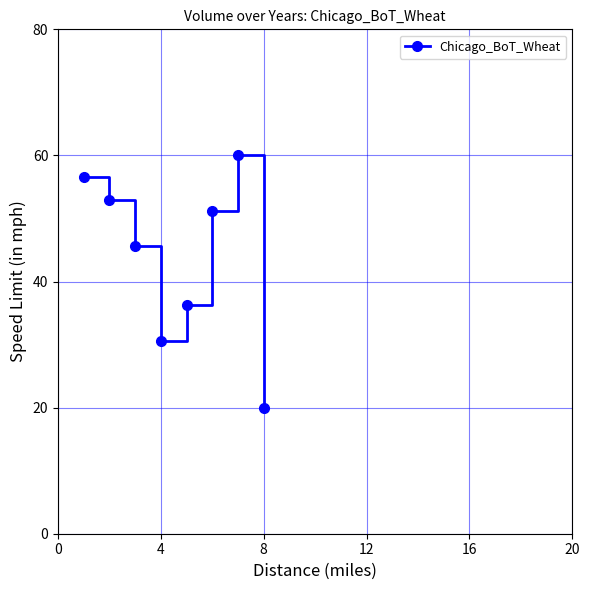

Reading left to right, extract all data points from this chart.

56.7	53.0	45.6	30.6	36.3	51.1	60.0	20.0